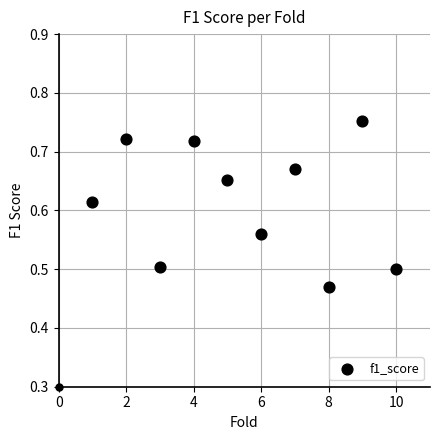

What is the range of X values (max minus min)?

9.0